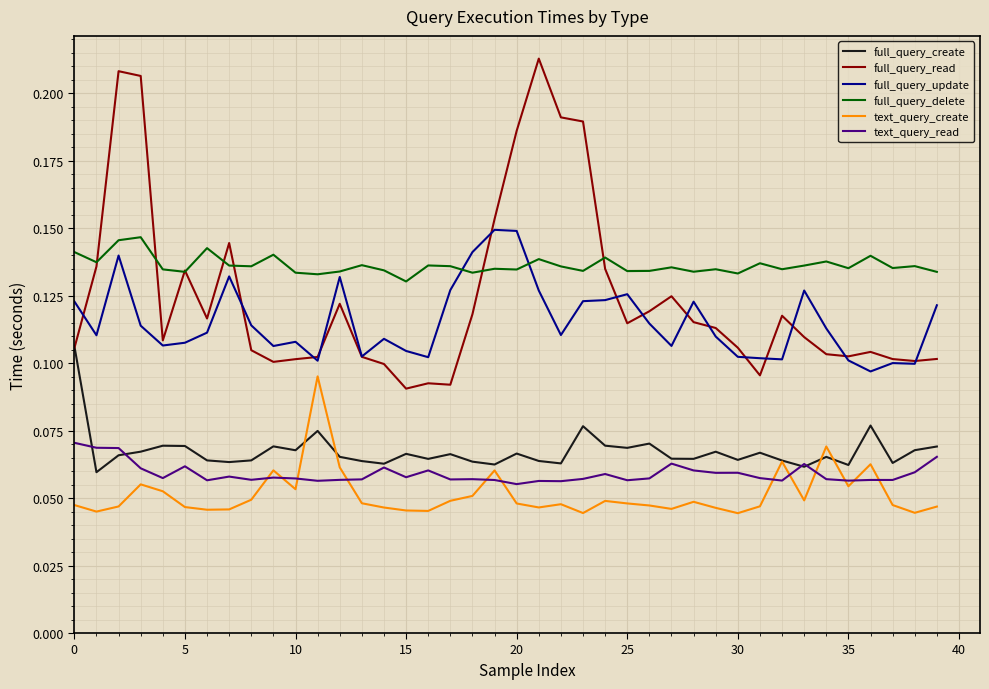

Which series has the largest range (max minus min)?

full_query_read